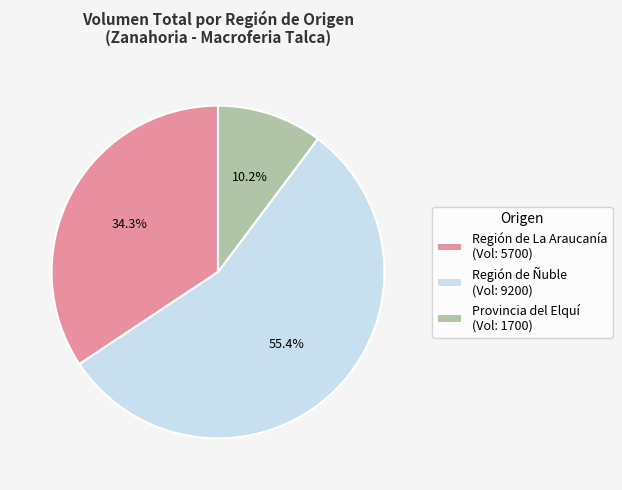

What portion of the pie excludes Provincia del Elquí (Vol: 1700)?

89.8%